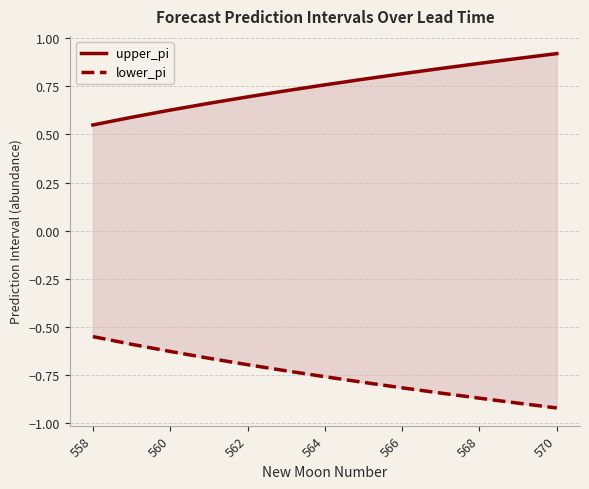

True or false: lower_pi and upper_pi cross at least once.

False